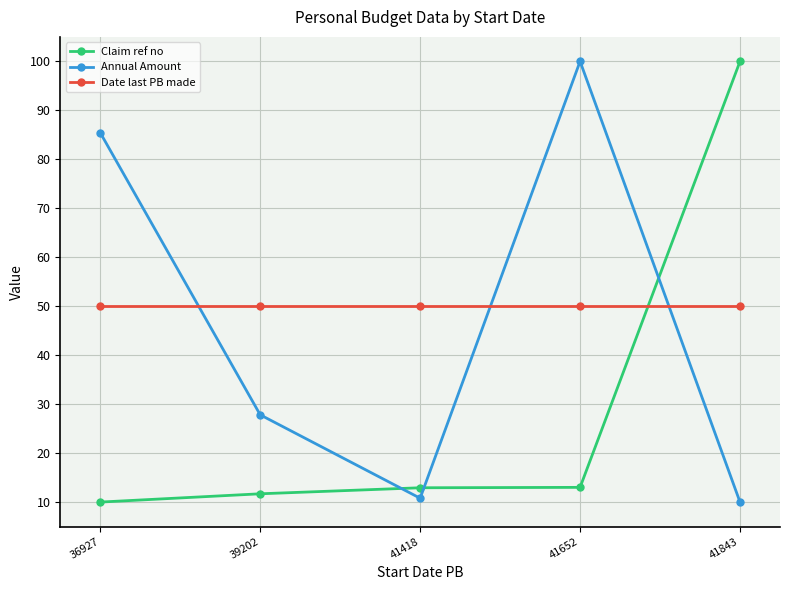

What is the maximum value shown in the chart?

100.0